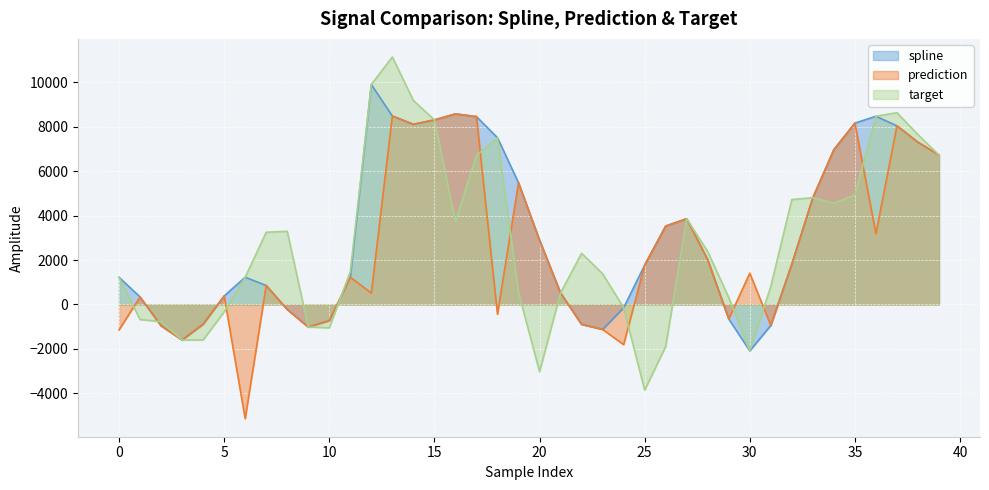

How many interior local valleys does the prediction series have?

10